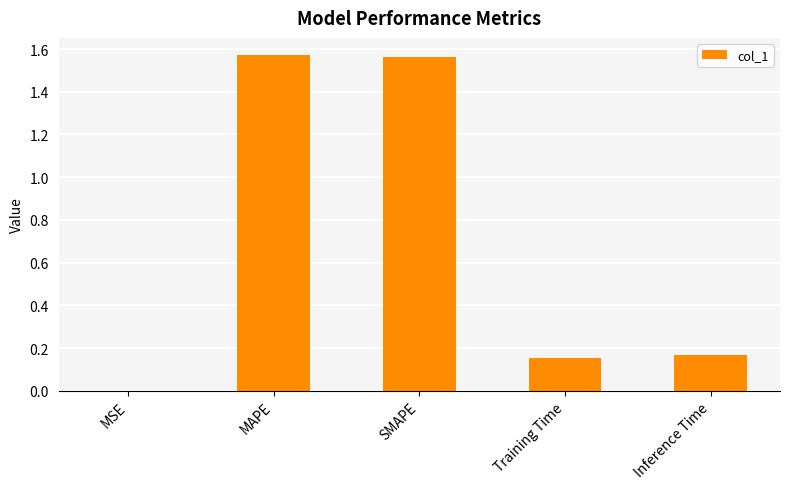

What is the change in value from SMAPE to Inference Time?

-1.4